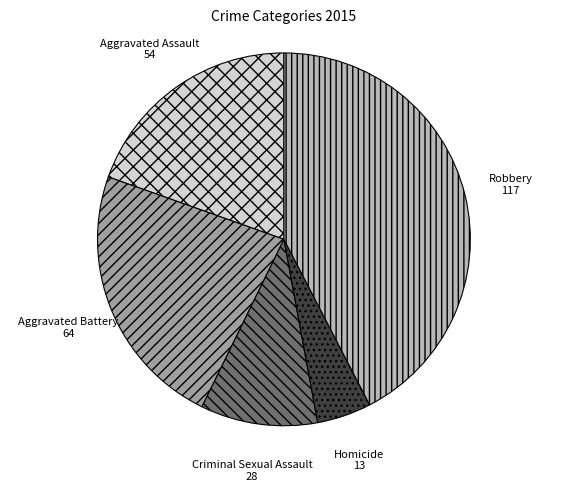

Is it true that Homicide is 10% of the pie?

False